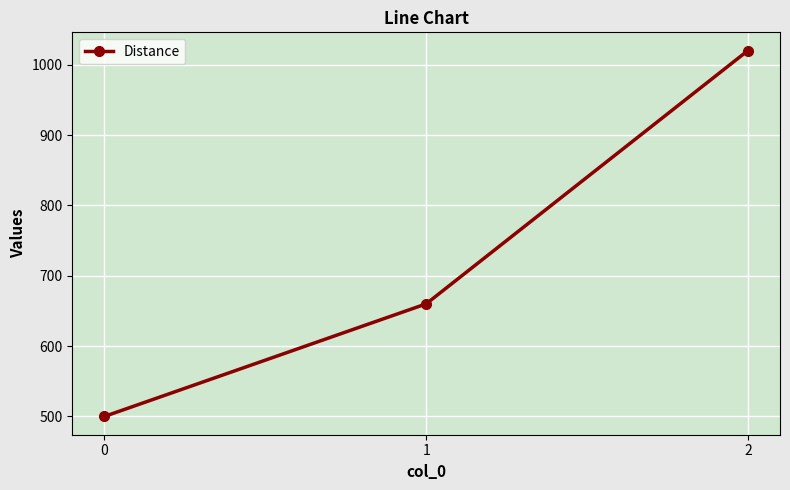

Read the value at 0.

500